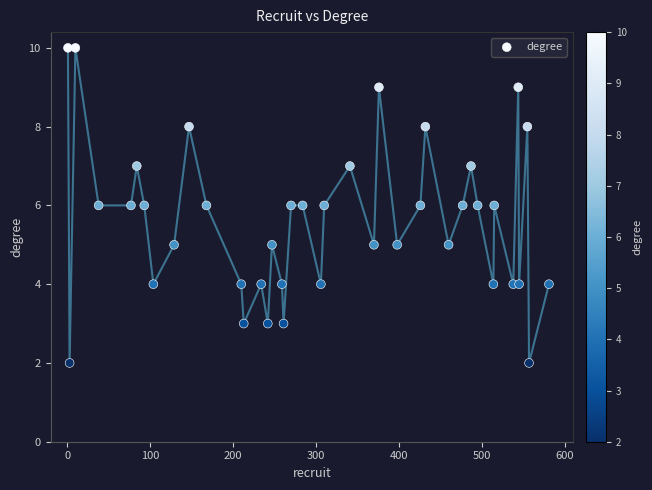

What is the range of Y values (max minus min)?

8